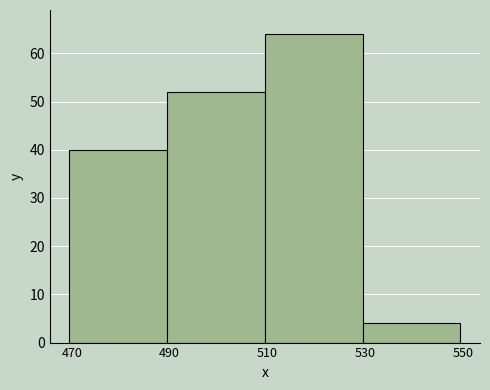

Reading left to right, transcribe this chart: for each bar, give the range it covers on the x-axis and its height. Neither the bar edges nor the heights are printed on the chart, so give them approximately, as read against the axes.

469.5 to 489.5: 40
489.5 to 509.5: 52
509.5 to 529.5: 64
529.5 to 549.5: 4